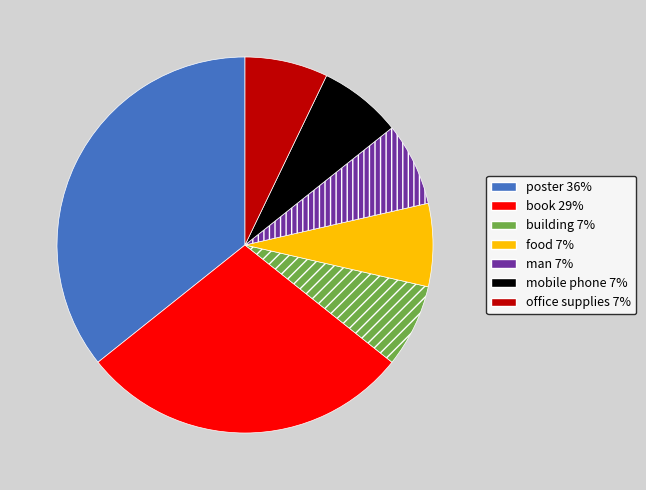

Is it true that building is 7% of the pie?

True